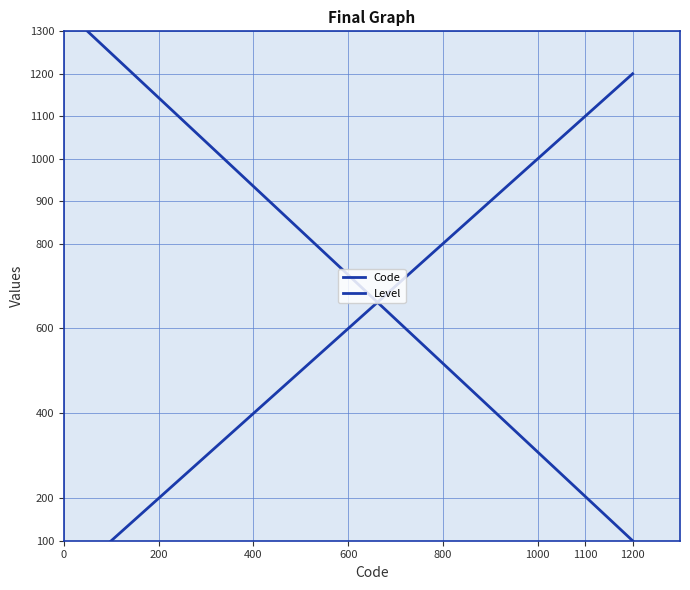

Reading right to left, list all the values displayed in this chart.

Code: 100.0	163.2	226.3	289.5	352.6	415.8	478.9	542.1	605.3	668.4	731.6	794.7	857.9	921.1	984.2	1047.4	1110.5	1173.7	1236.8	1300.0
Level: 1200.0	1139.5	1078.9	1018.4	957.9	897.4	836.8	776.3	715.8	655.3	594.7	534.2	473.7	413.2	352.6	292.1	231.6	171.1	110.5	50.0